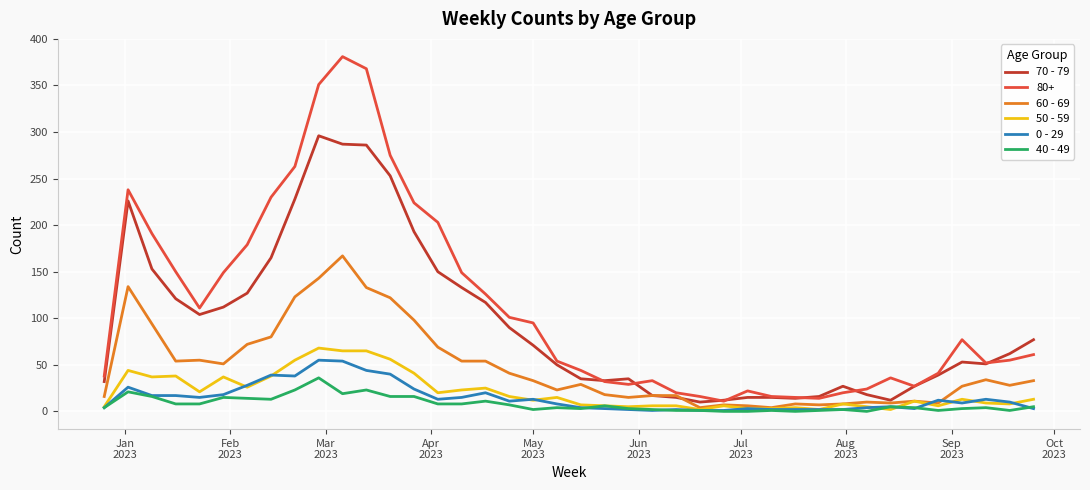

True or false: 0 - 29 and 80+ cross at least once.

False